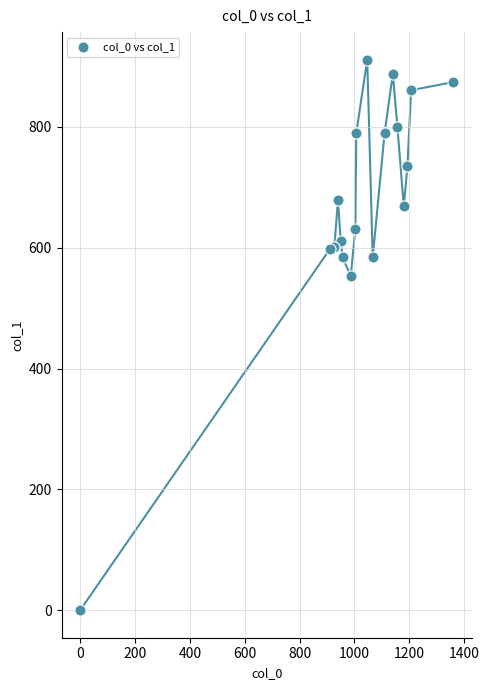

What is the range of X values (max minus min)?

1360.0